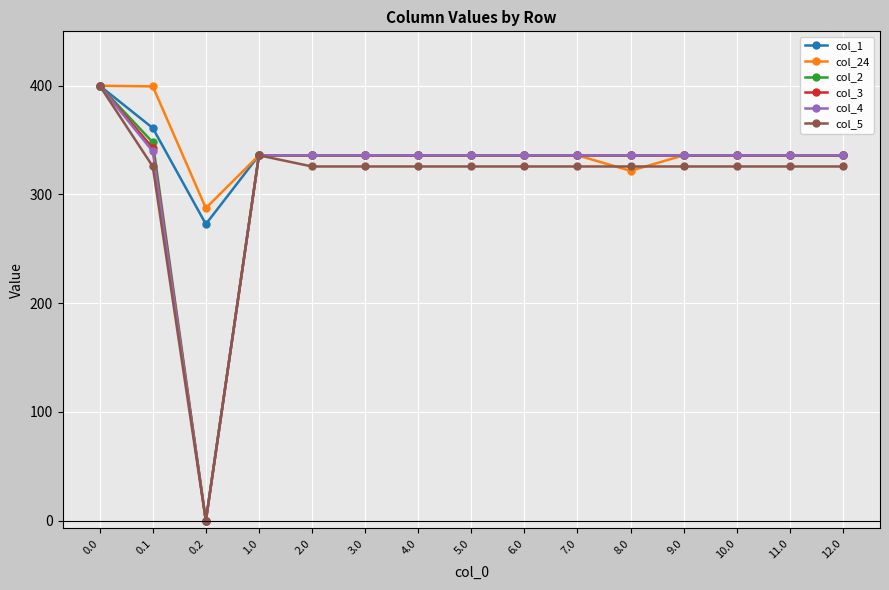

What is the maximum value for col_24?

400.0